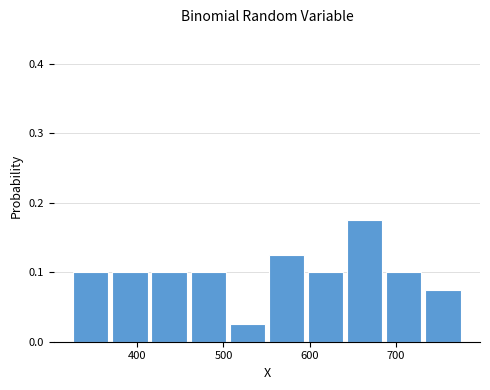

What is the height of the bar covering 690 to 730 on the x-axis? Neither the bar edges nor the heights are printed on the chart, so give them approximately, as read against the axes.

0.10